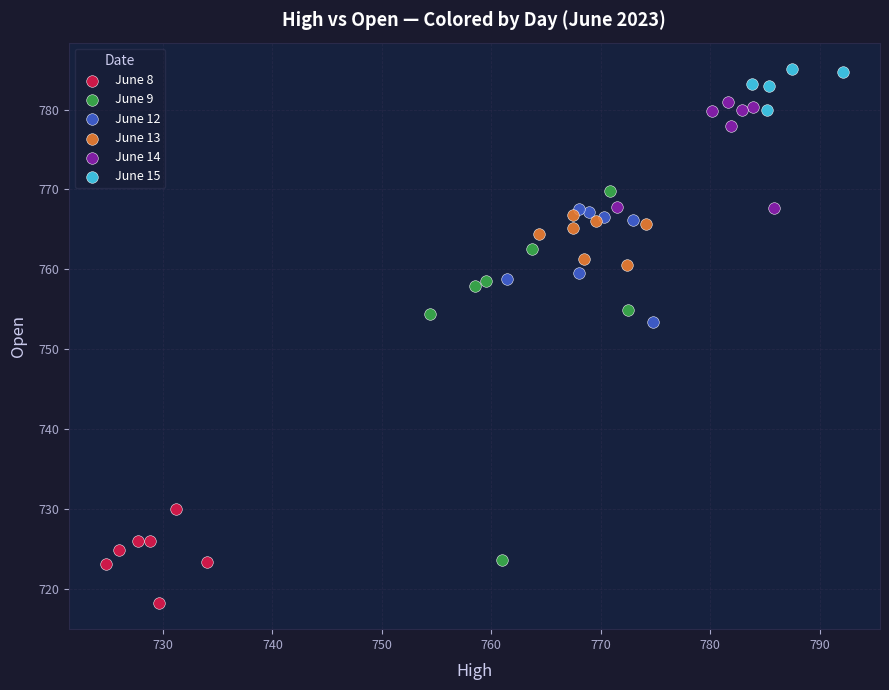

Which series has the widest spread of Y values?

June 9